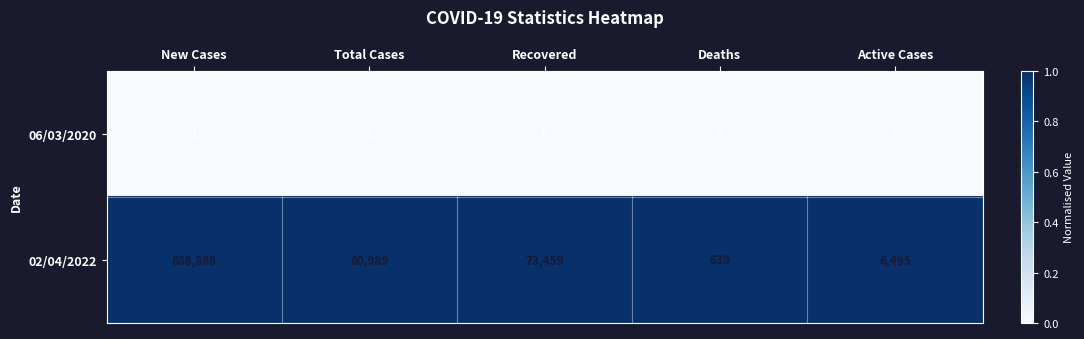

What is the minimum value for 02/04/2022?

639